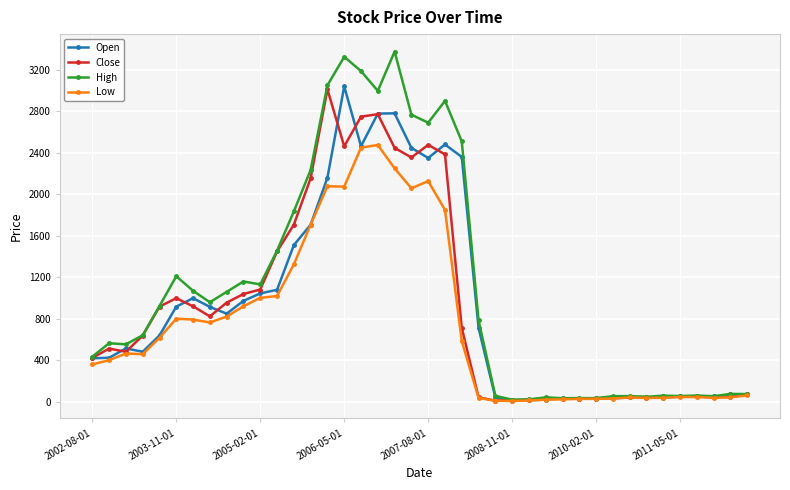

What are all the series names shown in the legend?

Open, Close, High, Low